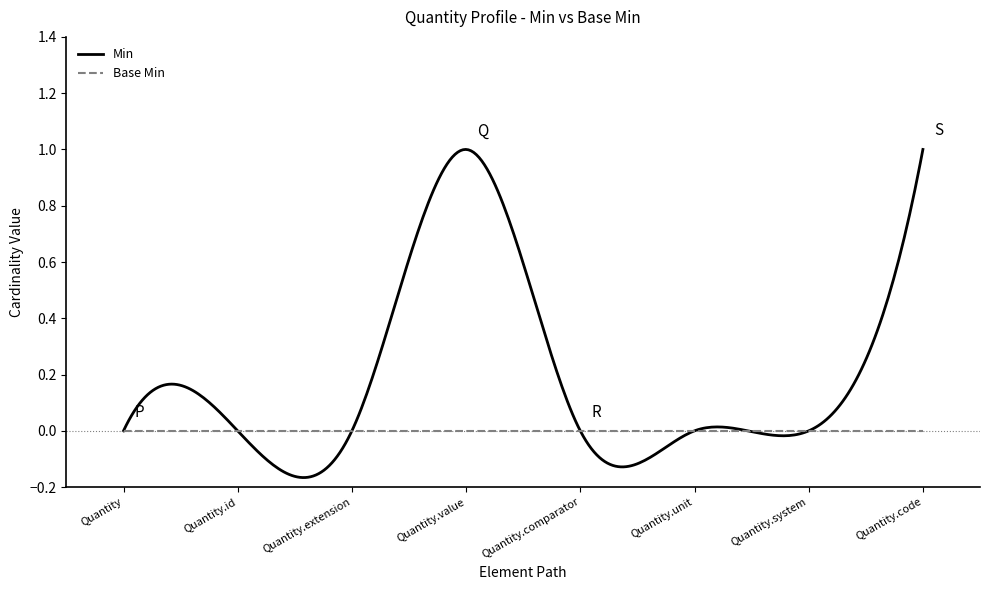

Which series has the widest spread of values?

Min